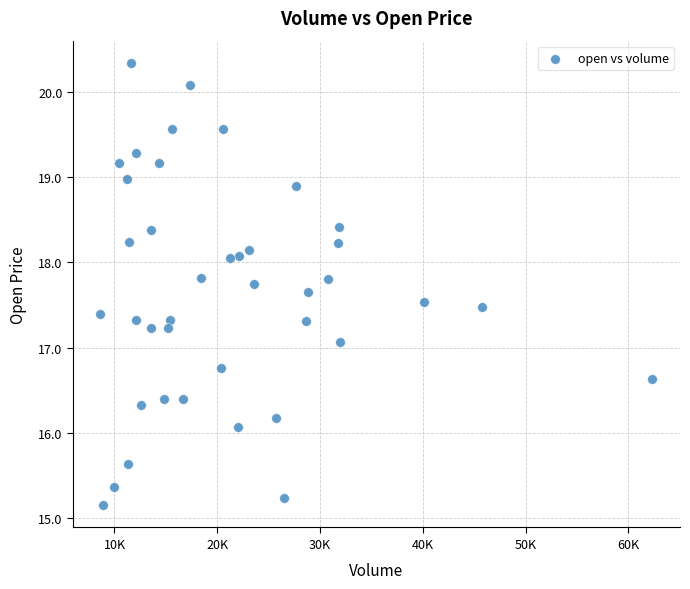

What Y value in the scatter plot is closest to 17?

17.1